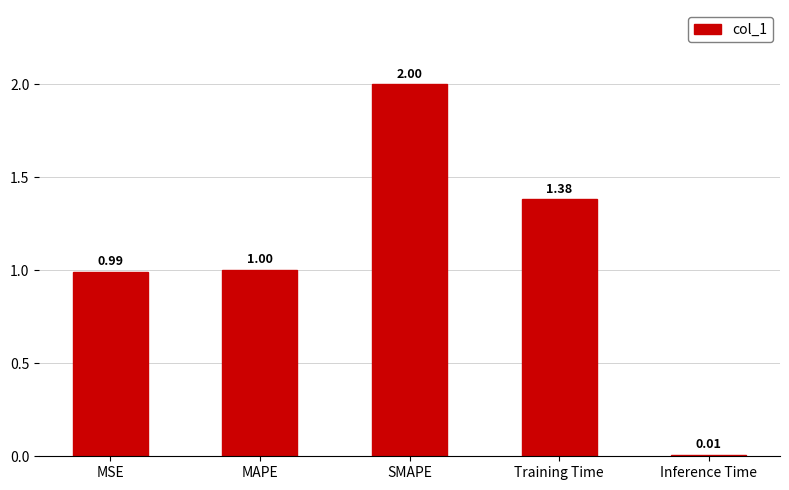

What is the sum of all values?

5.4